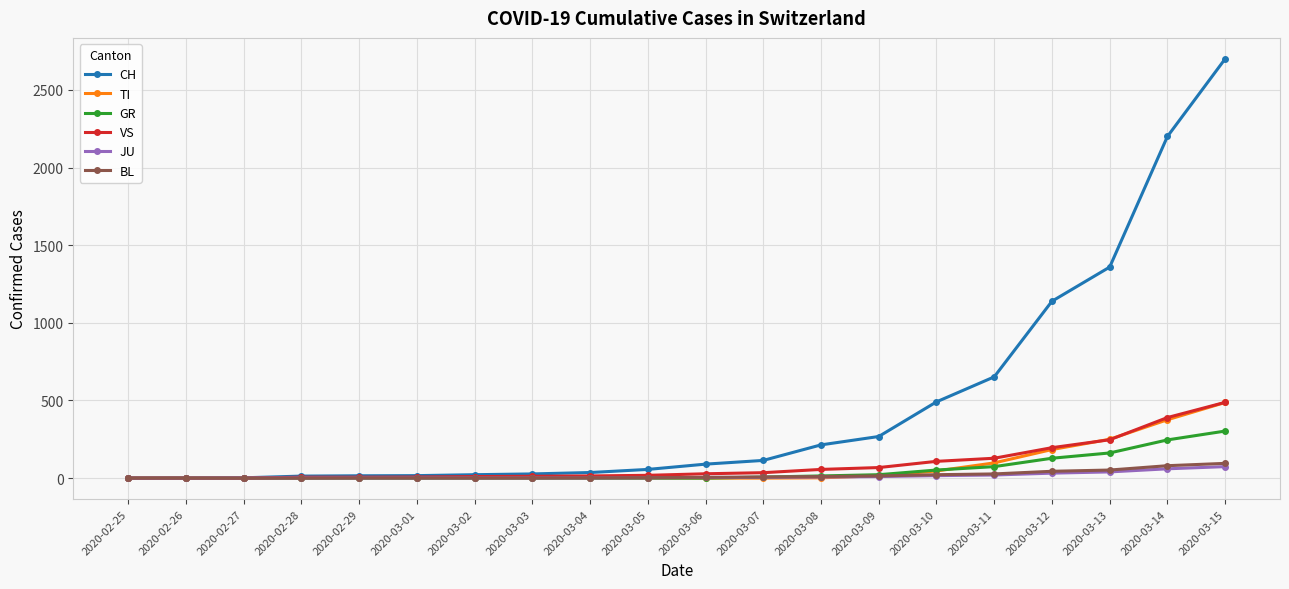

The value of CH at 2020-03-12 is 1139. True or false?

True